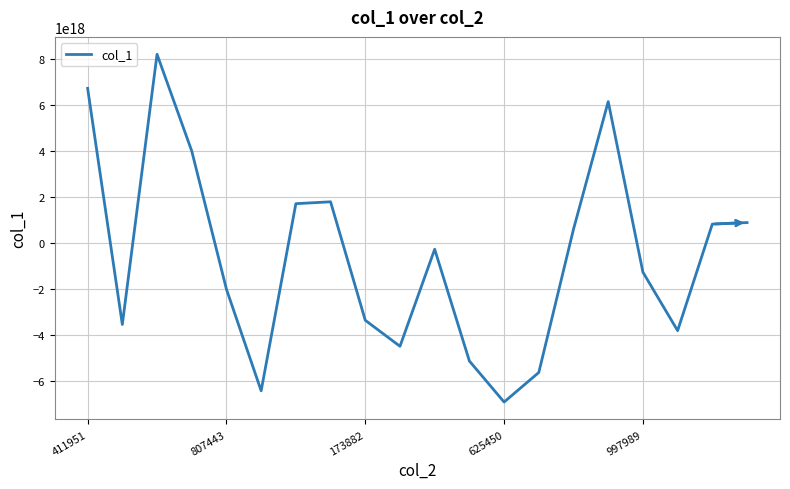

How many lines are shown in the chart?

1